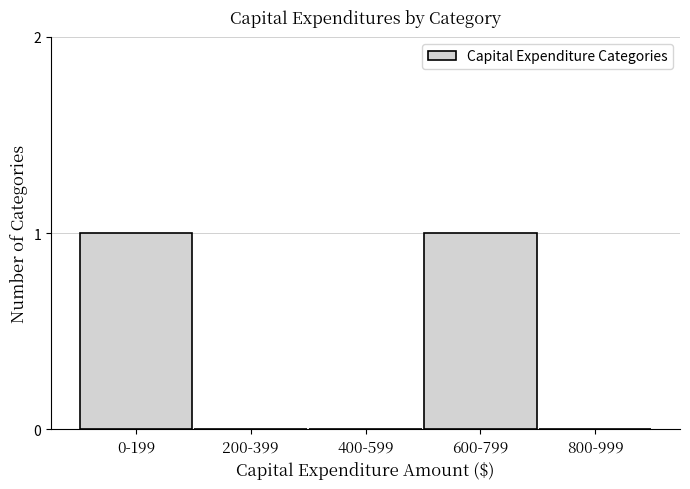

Reading left to right, what are all the values shown in this chart?

0-199=1	200-399=0	400-599=0	600-799=1	800-999=0